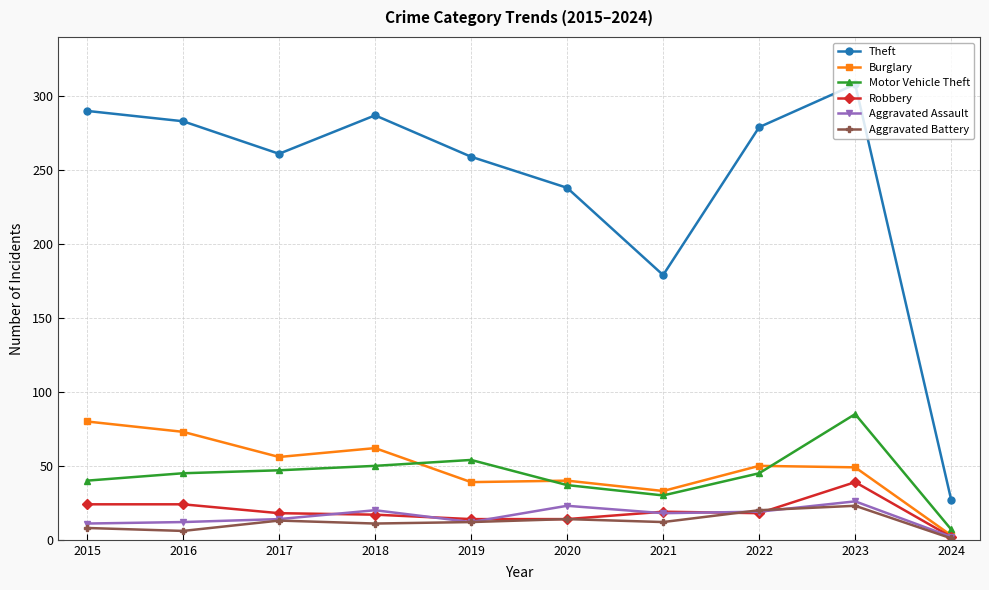

Is it true that Robbery equals 8 at 2016?

False